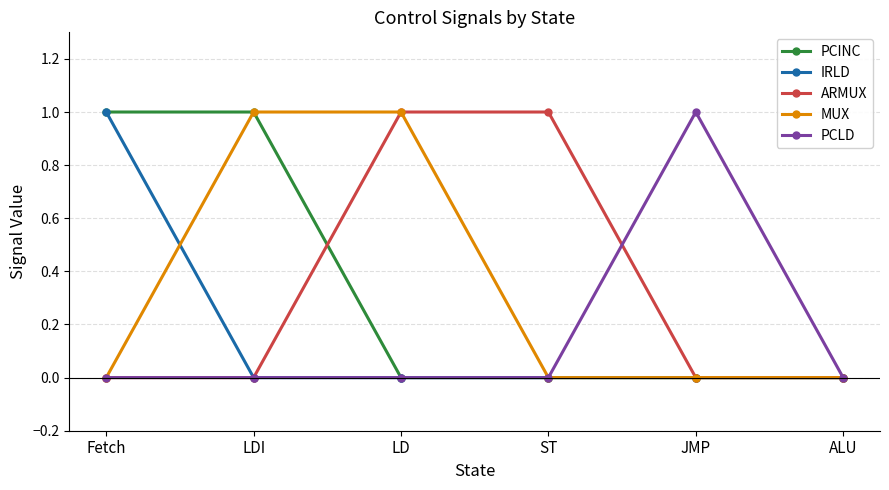

The PCLD series shows 0 at ST. True or false?

True